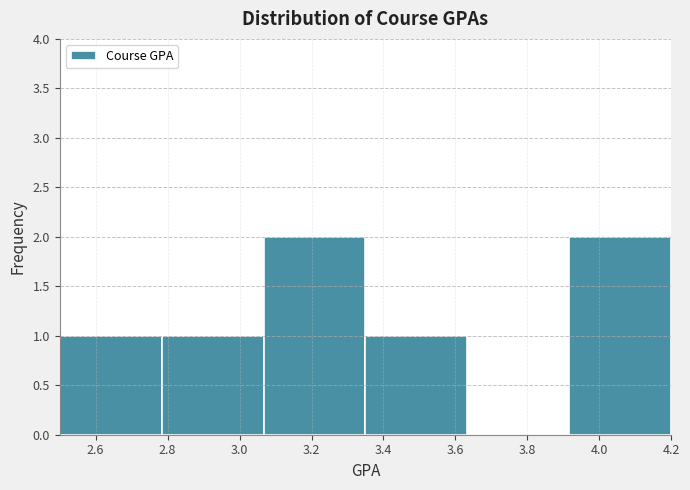

Reading left to right, transcribe this chart: for each bar, give the range it covers on the x-axis and its height. Neither the bar edges nor the heights are printed on the chart, so give them approximately, as read against the axes.

2.50 to 2.78: 1
2.78 to 3.06: 1
3.06 to 3.36: 2
3.36 to 3.64: 1
3.64 to 3.92: 0
3.92 to 4.20: 2